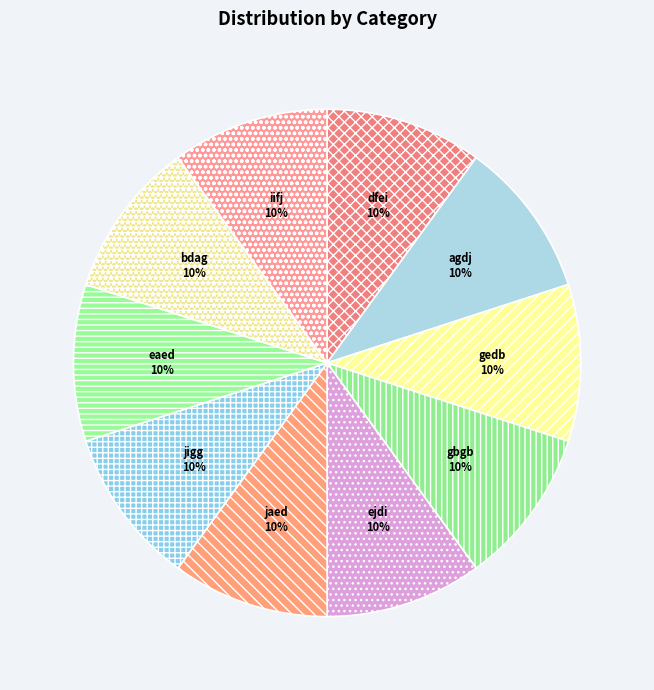

Count the number of slices in the pie.

10